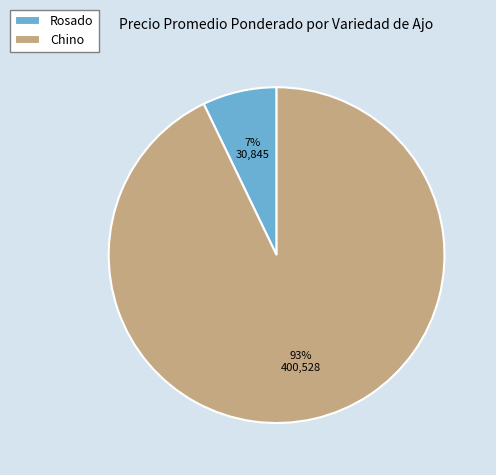

Rank the categories by value from lowest to highest.

Rosado, Chino